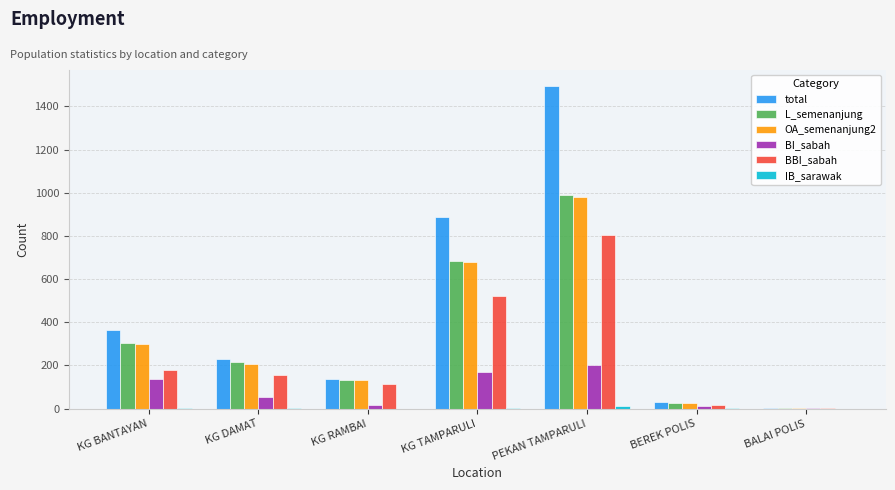

Which series has the widest spread of values?

total